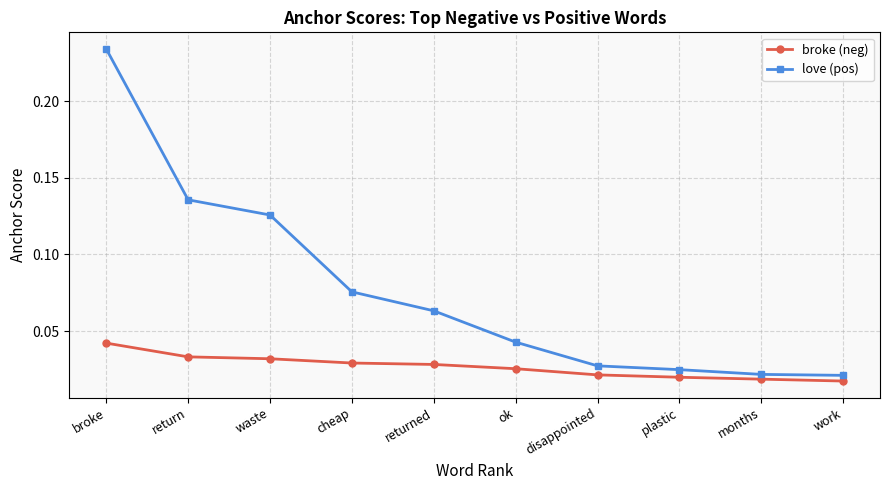

At which category does the chart reach its peak across all series?

broke